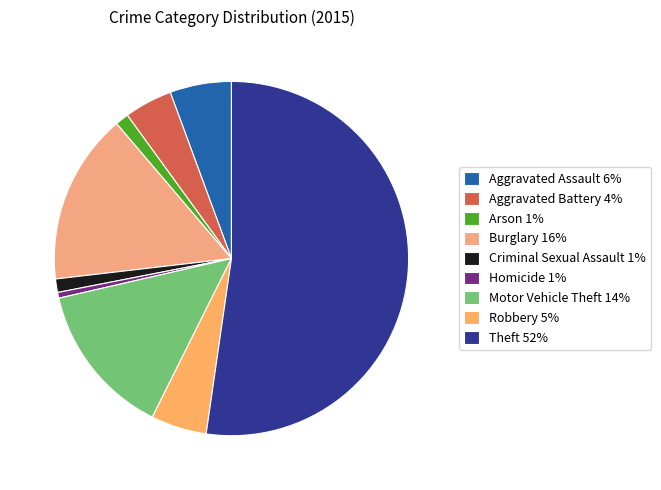

Does Theft account for over 50% of the chart?

Yes